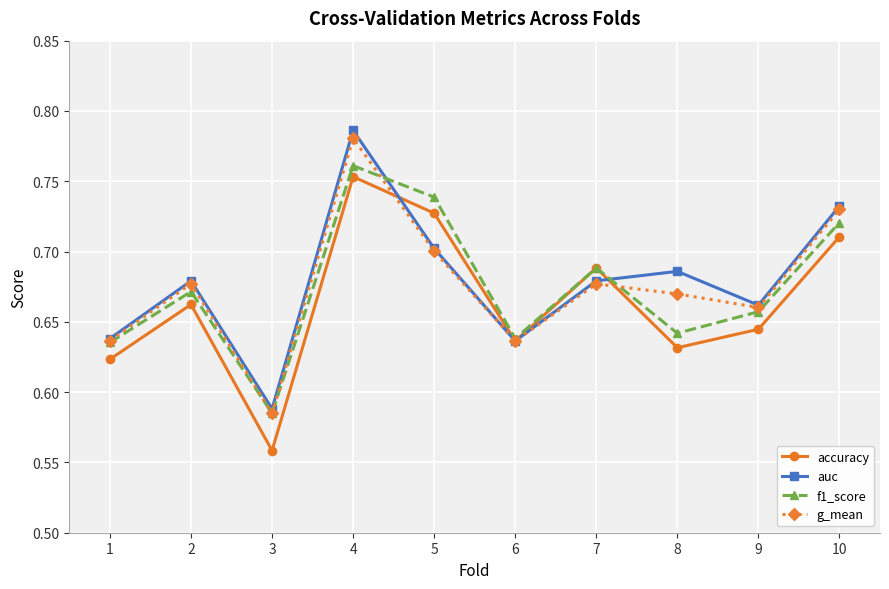

At how many categories does at least one series exceed 0?

10